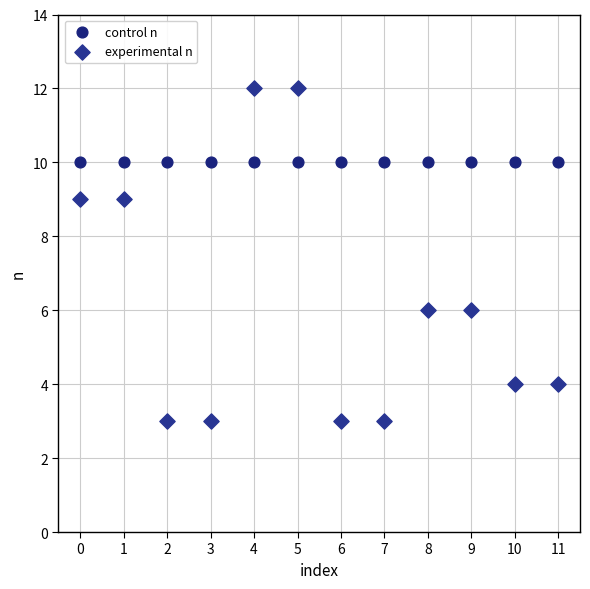

Which series reaches the maximum Y coordinate?

experimental n